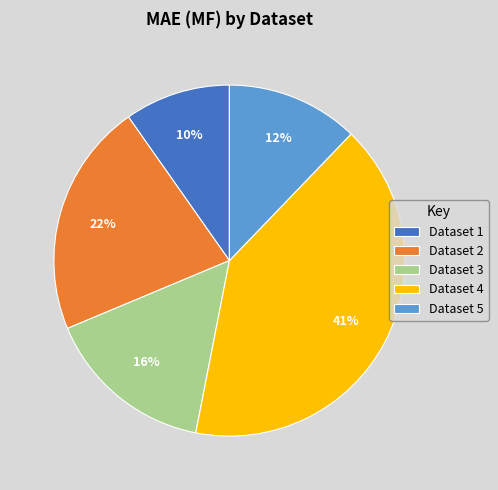

Rank the categories by value from lowest to highest.

Dataset 1, Dataset 5, Dataset 3, Dataset 2, Dataset 4